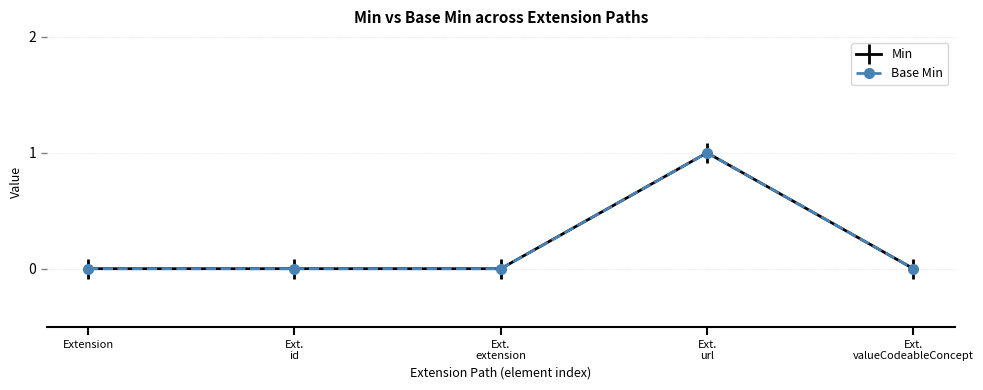

The value of Base Min at Extension is 0. True or false?

True